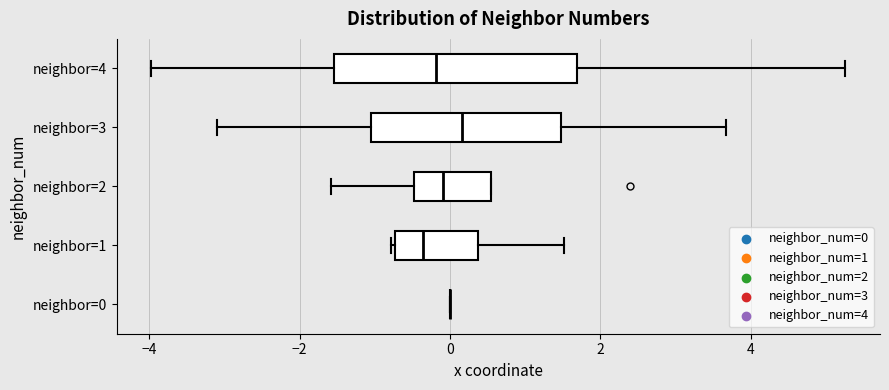

Where does the left whisker of the box for neighbor=3 end on the x-axis? The values are not printed on the chart, so give them approximately, as read against the axis.

-3.0